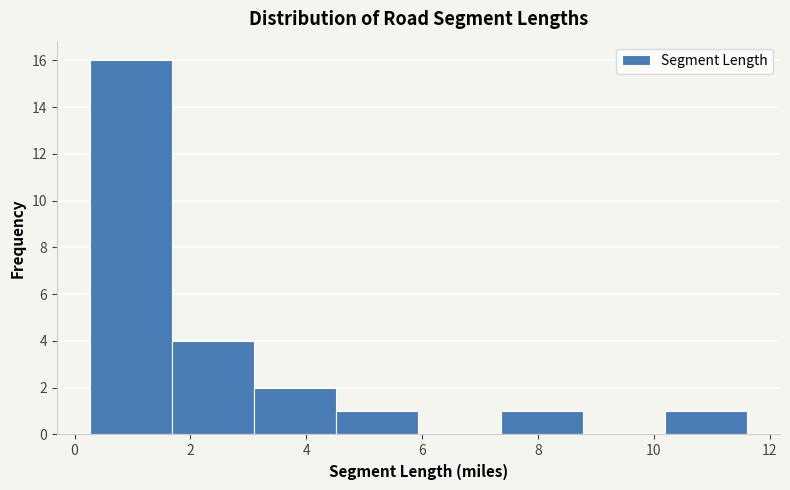

Reading left to right, transcribe this chart: for each bar, give the range it covers on the x-axis and its height. Neither the bar edges nor the heights are printed on the chart, so give them approximately, as read against the axes.

0.2 to 1.6: 16
1.6 to 3.0: 4
3.0 to 4.6: 2
4.6 to 6.0: 1
6.0 to 7.4: 0
7.4 to 8.8: 1
8.8 to 10.2: 0
10.2 to 11.6: 1